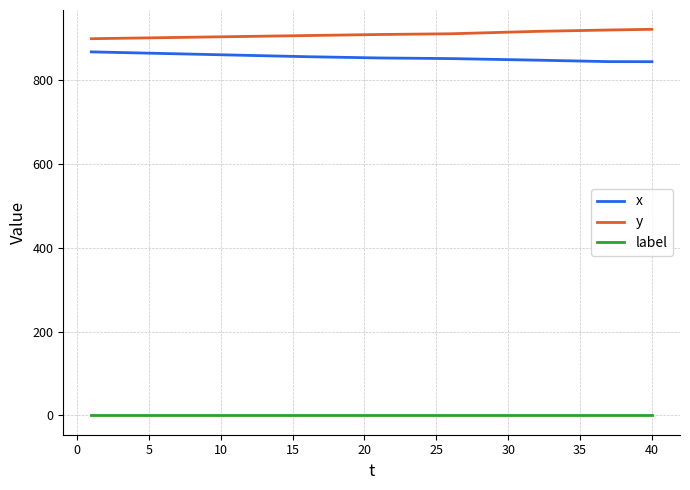

List the series in order of their peak value, lowest first.

label, x, y